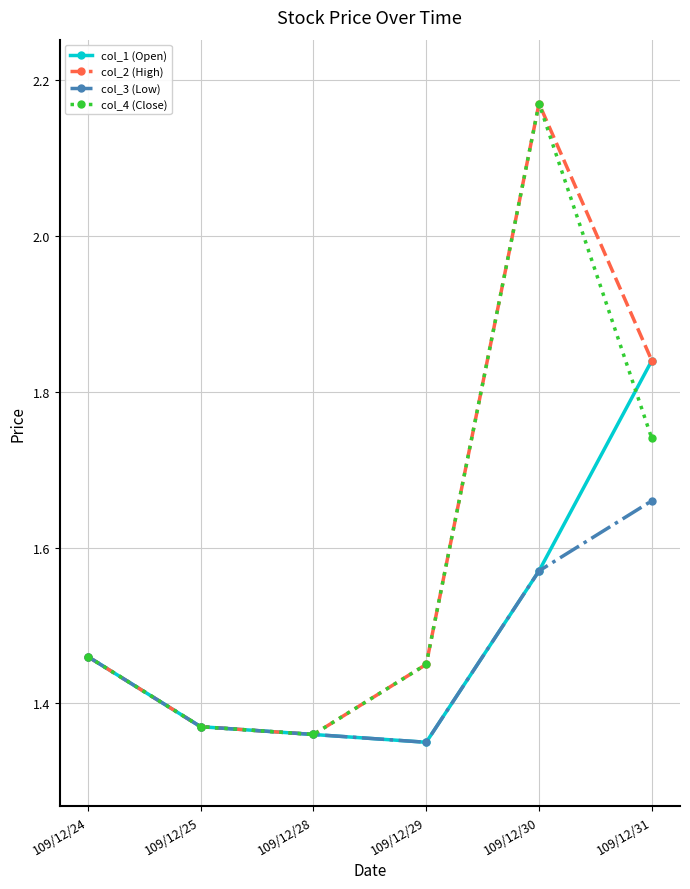

At which label does col_2 (High) reach its peak?

109/12/30